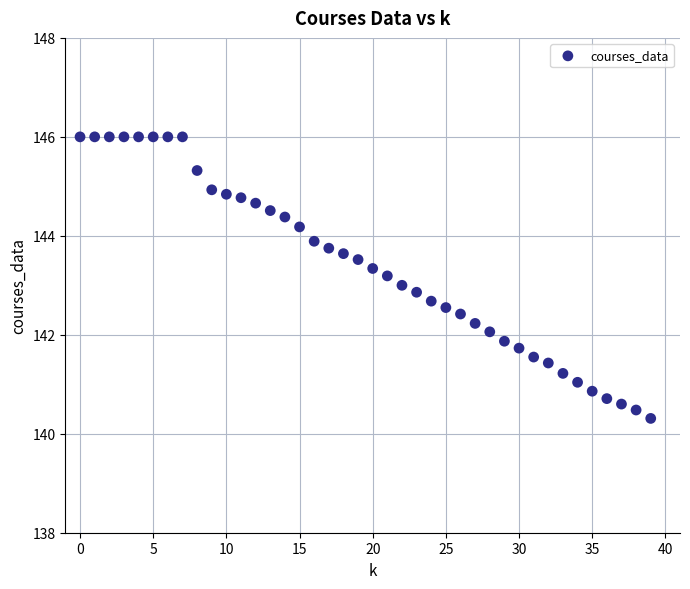

What is the range of Y values (max minus min)?

5.7